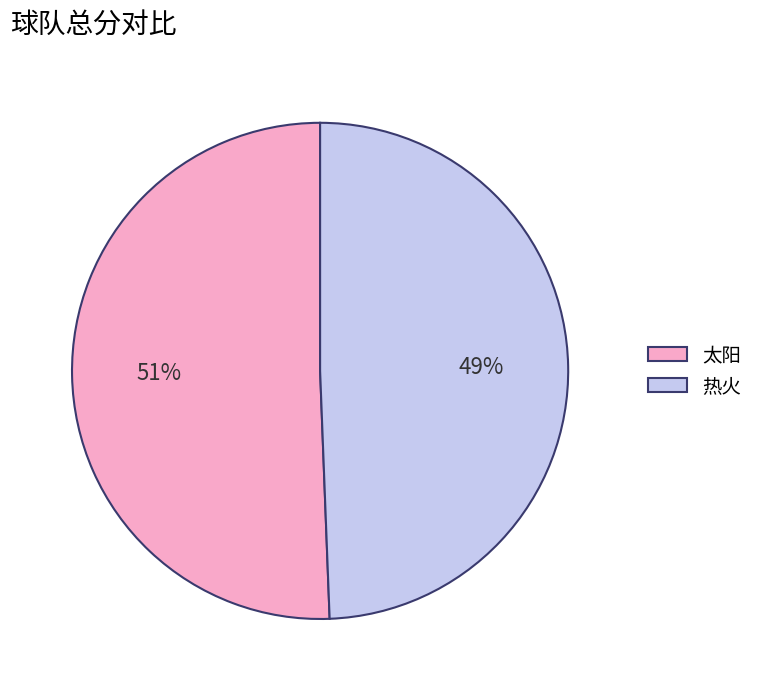

What percentage is the 热火 slice, to the nearest percent?

49%